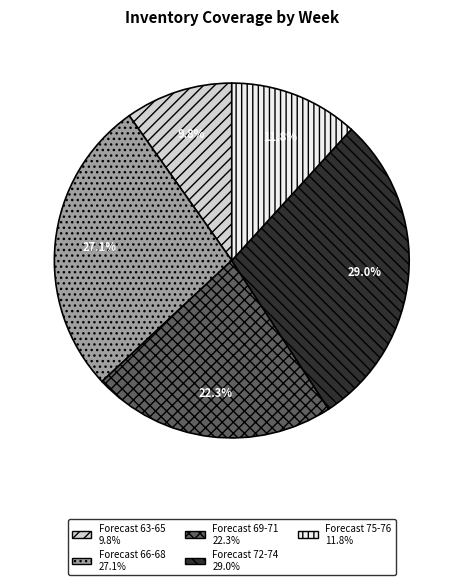

Is there any slice that represents more than half of the pie?

No